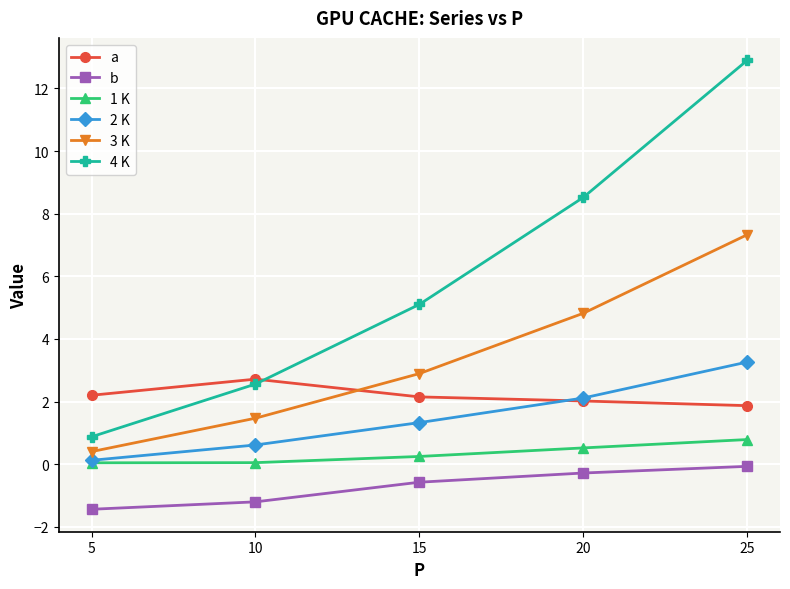

What is the greatest value displayed?

12.9